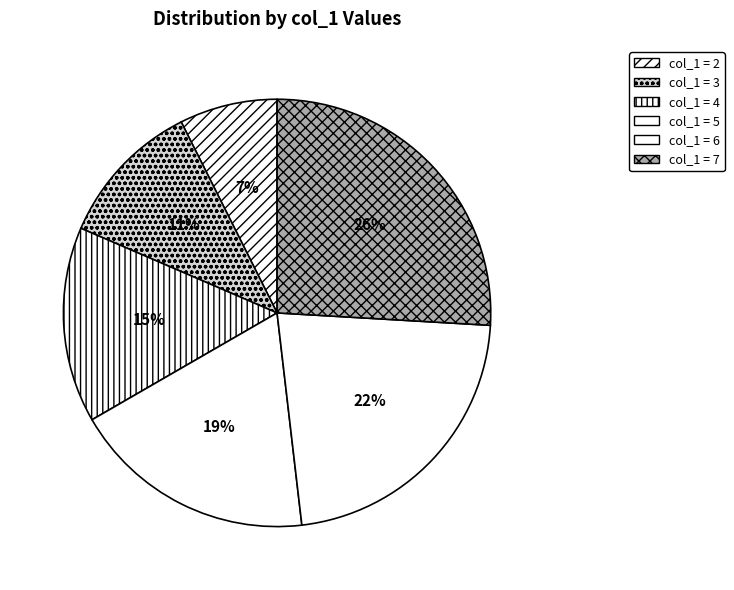

How many slices are in this pie chart?

6